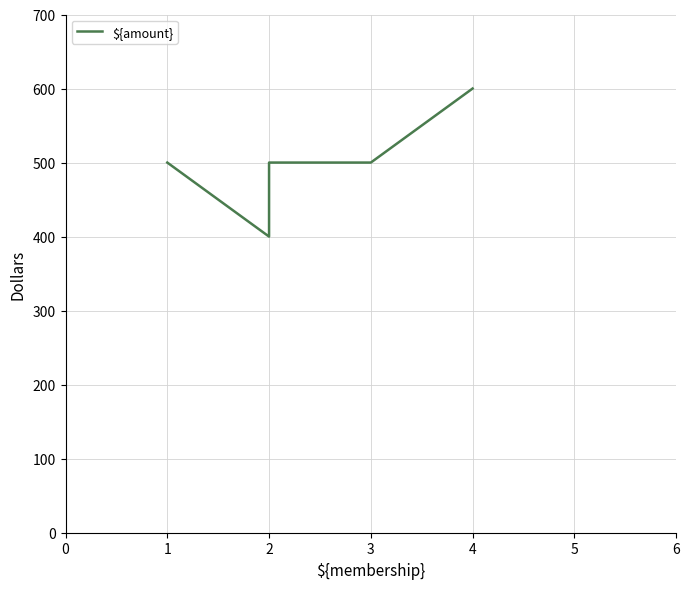

Count the number of values greater than 500.

1